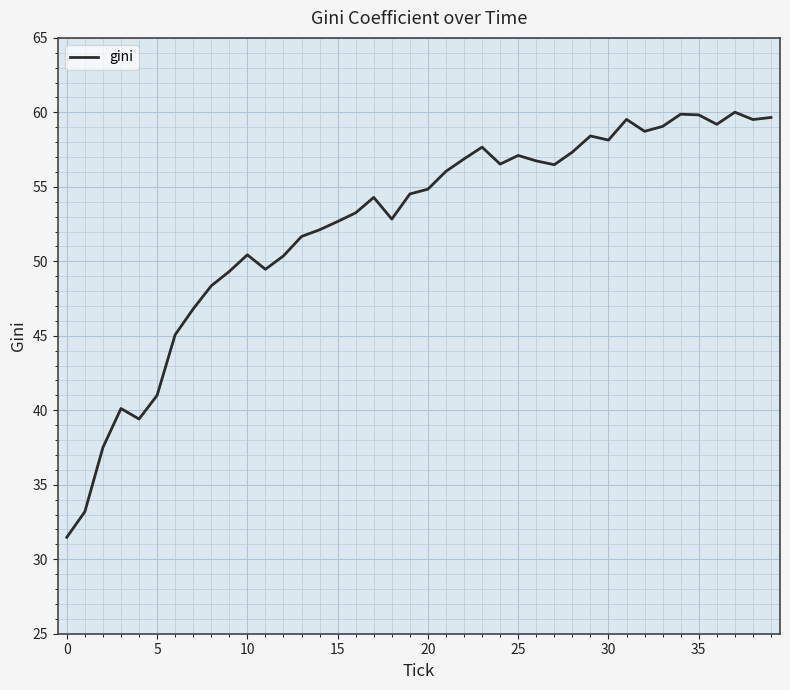

What is the difference between the maximum and minimum values?

28.5